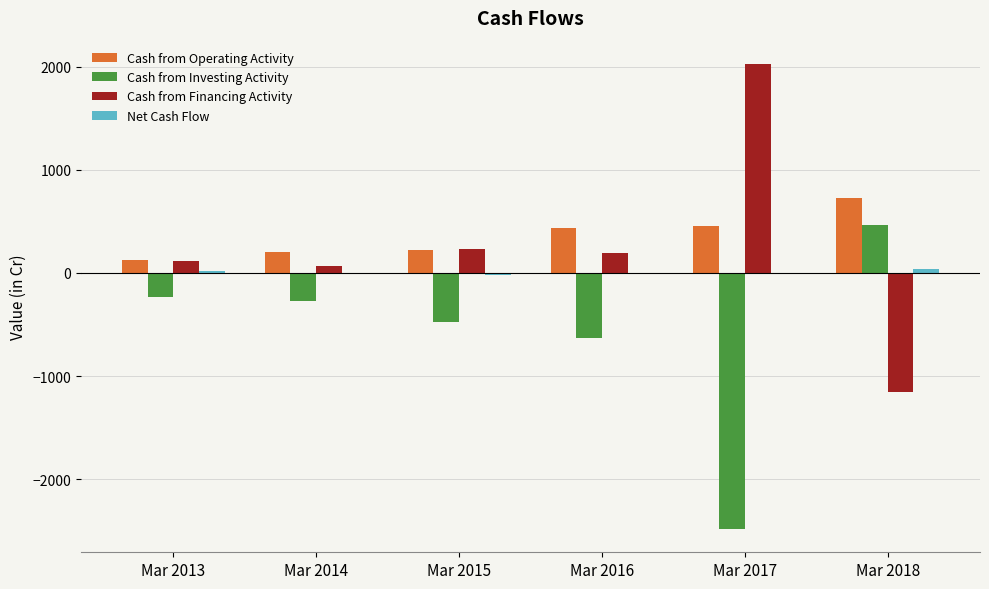

True or false: Cash from Financing Activity has a value of 196 at Mar 2016.

True